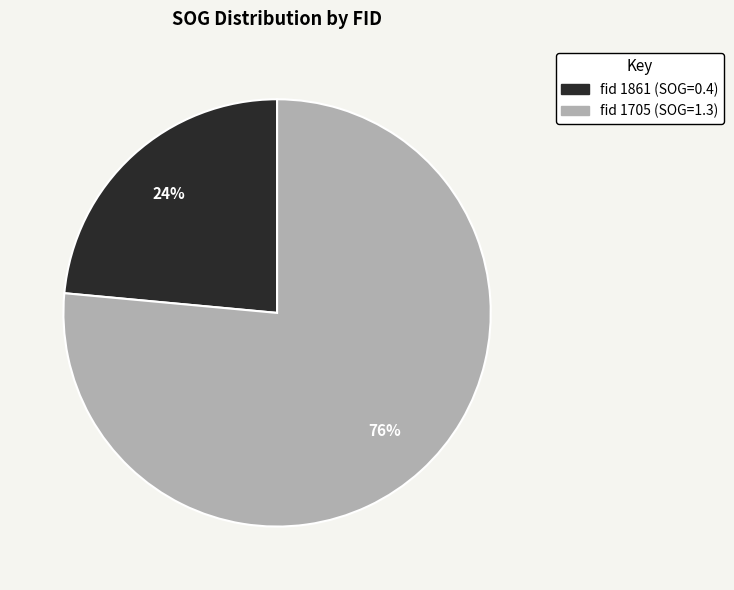

To the nearest percent, what is the average slice percentage?

50%